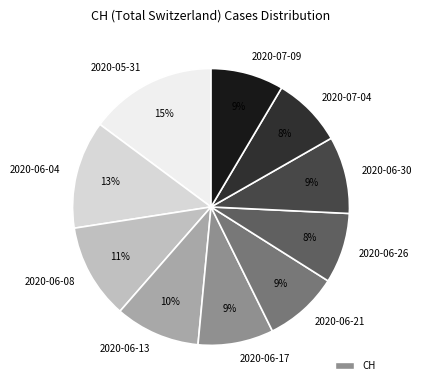

Do 2020-06-30 and 2020-06-13 together represent more than half of the pie?

No